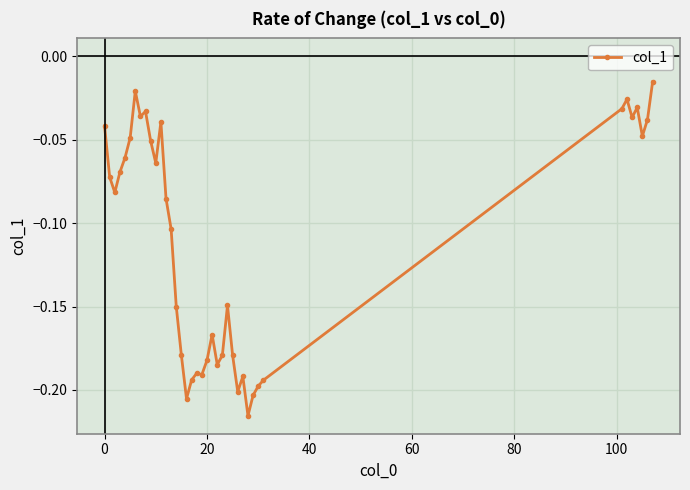

True or false: the data has more than 2 interior local peaks.

True